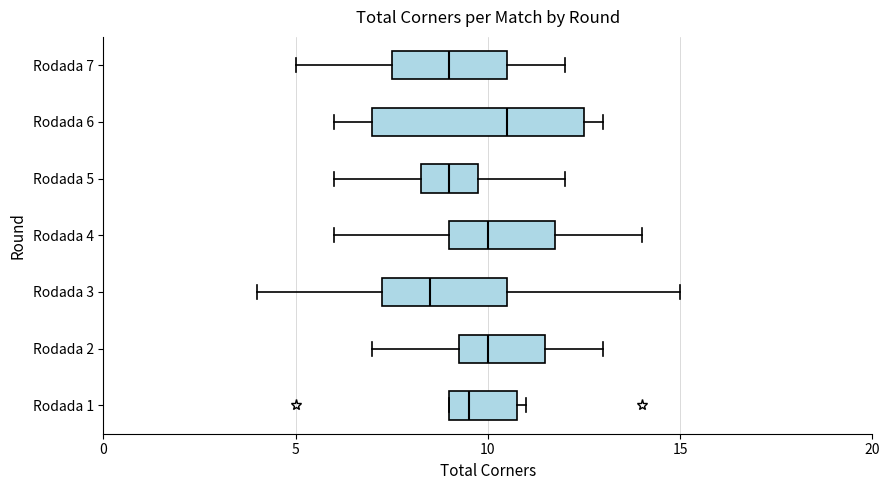

Comparing the boxes themselves (not the whiskers), which one is the widest?

Rodada 6